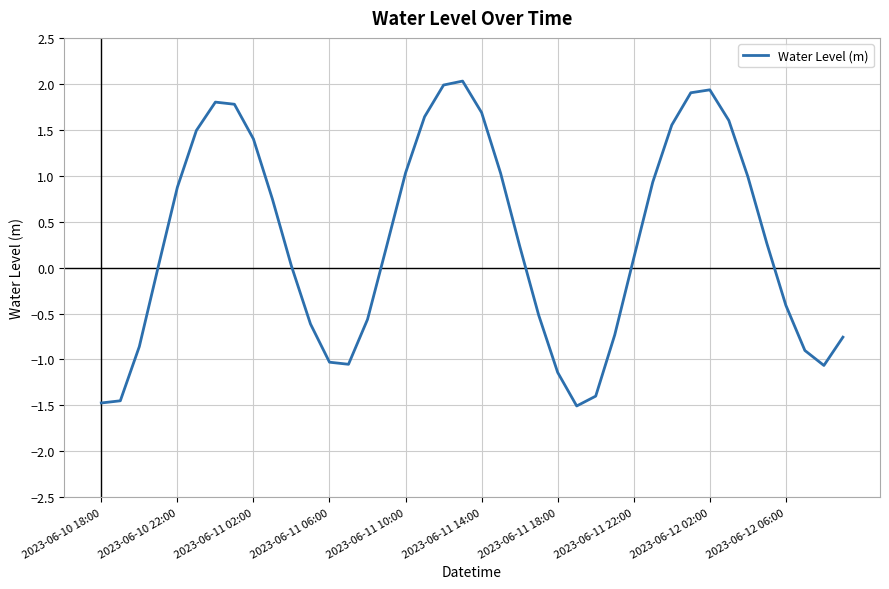

How many series are shown in this chart?

1